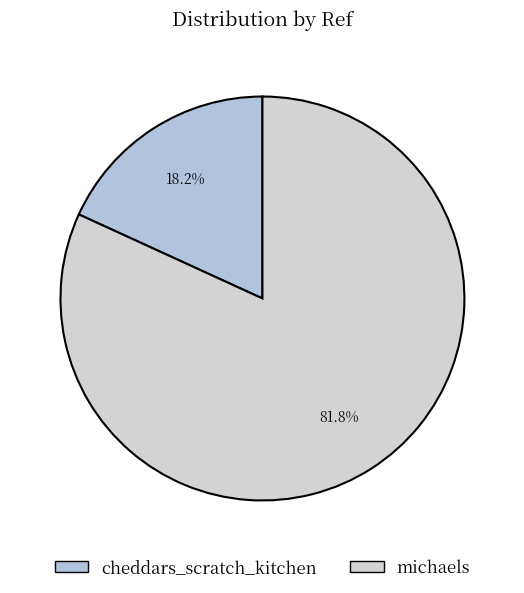

Which category accounts for the majority?

michaels